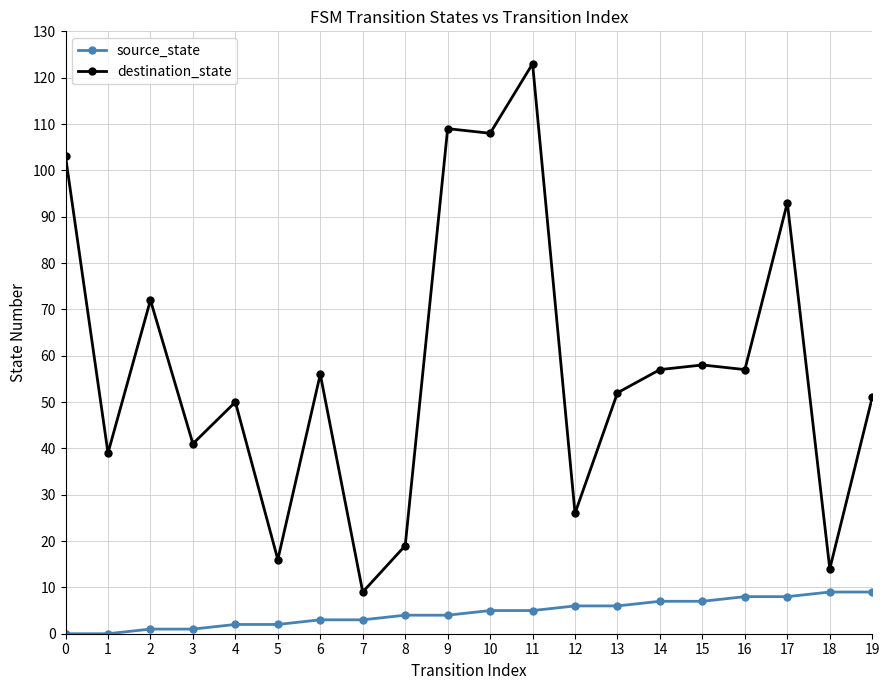

Does the chart display data point markers on the line(s)?

Yes